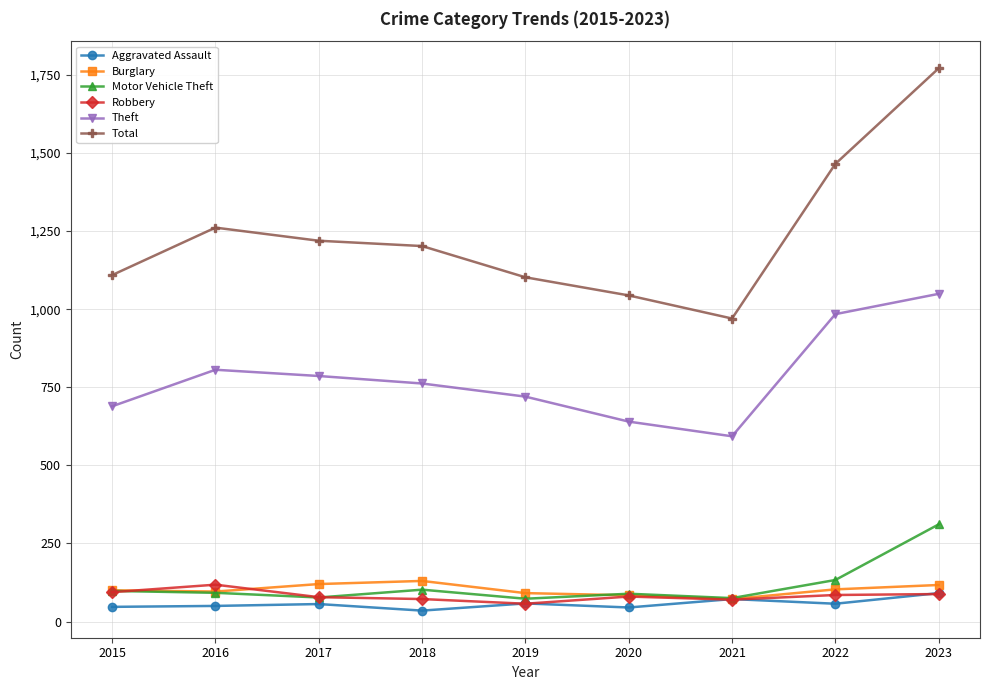

Does the chart display data point markers on the line(s)?

Yes